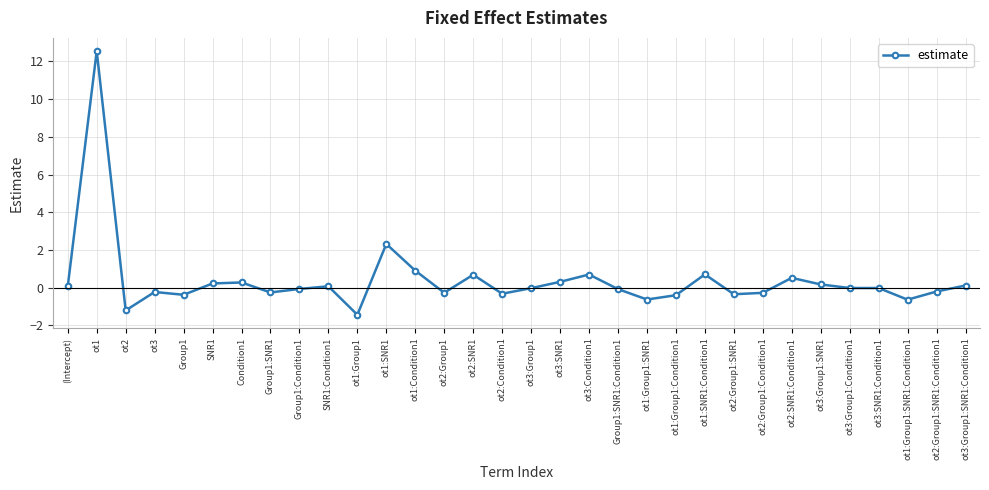

At which category does the data reach its first local valley?

ot2